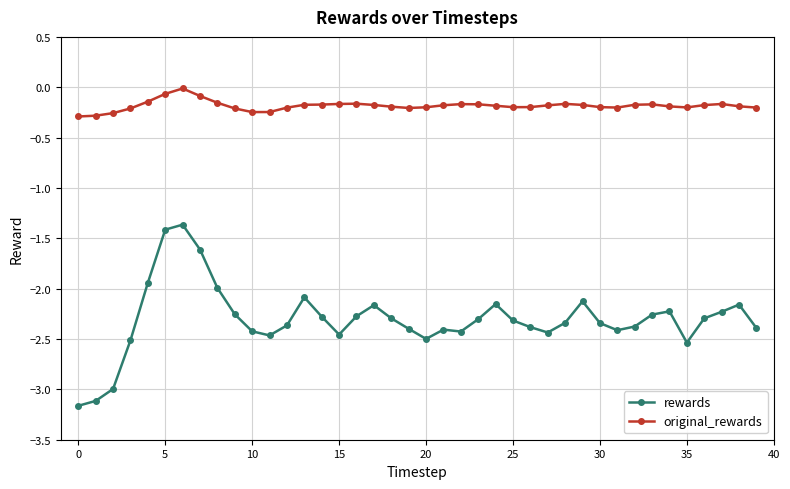

Count the number of data series in this chart.

2